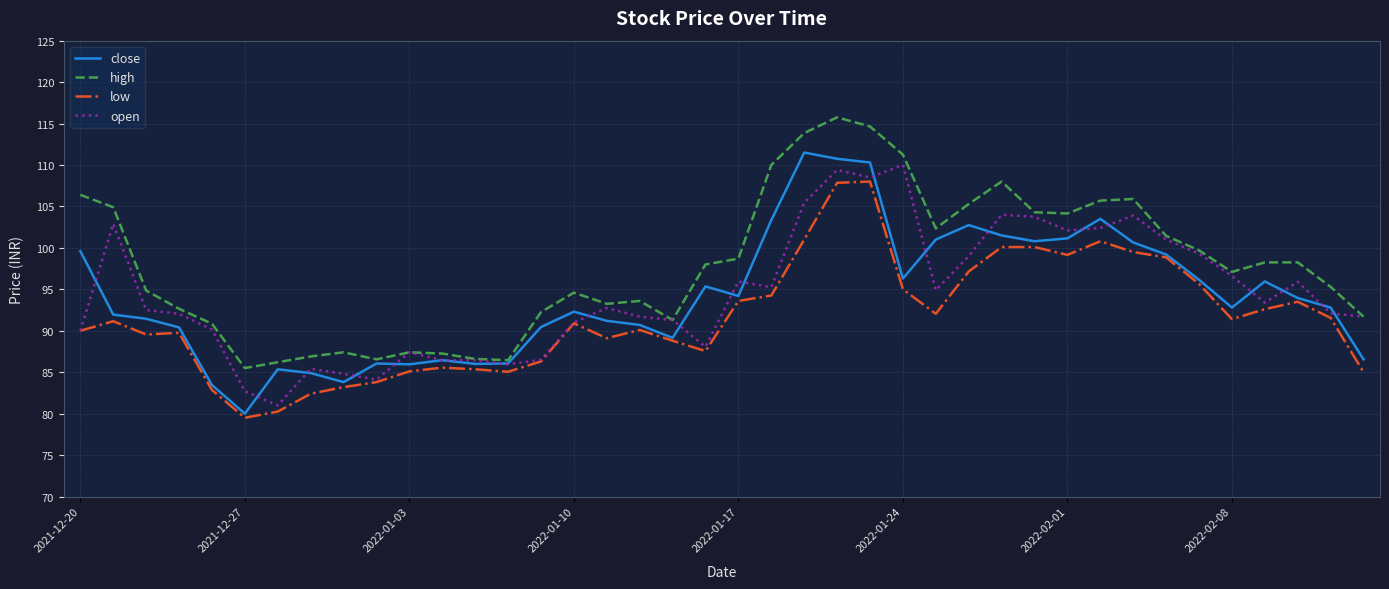

In close, how many points are lower than both neighbors (excluding endpoints)?

9